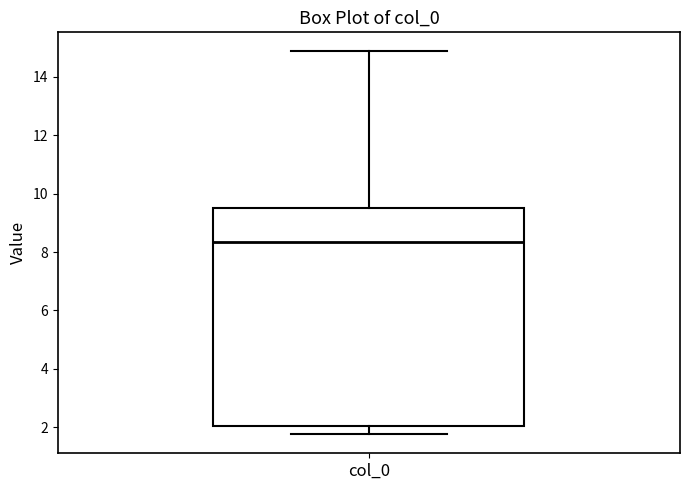

Where does the median line of the box for col_0 sit on the y-axis? The values are not printed on the chart, so give them approximately, as read against the axis.

8.4